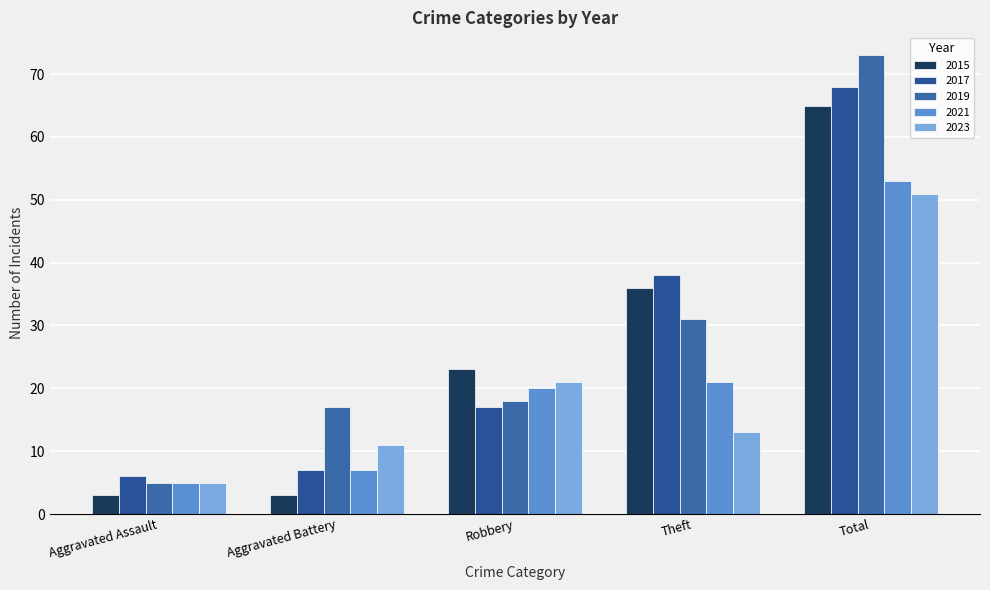

At which label does 2021 reach its peak?

Total